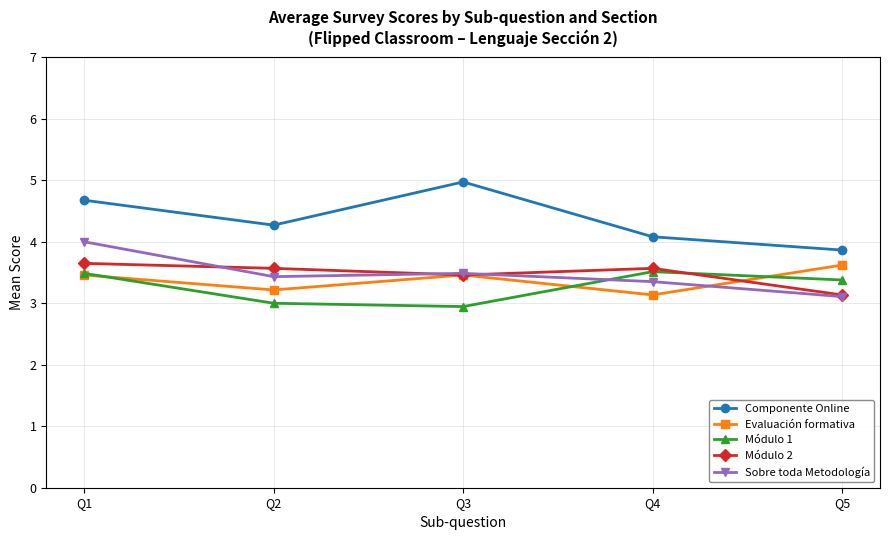

What is the difference between the Componente Online values at Q5 and Q4?

0.2